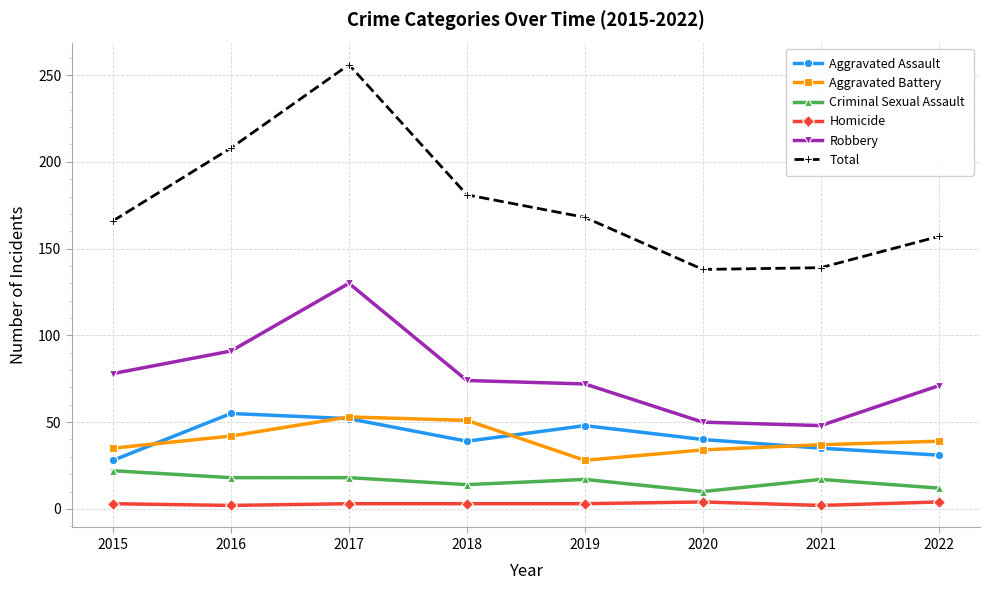

Rank the series at 2016 from highest to lowest value.

Total, Robbery, Aggravated Assault, Aggravated Battery, Criminal Sexual Assault, Homicide